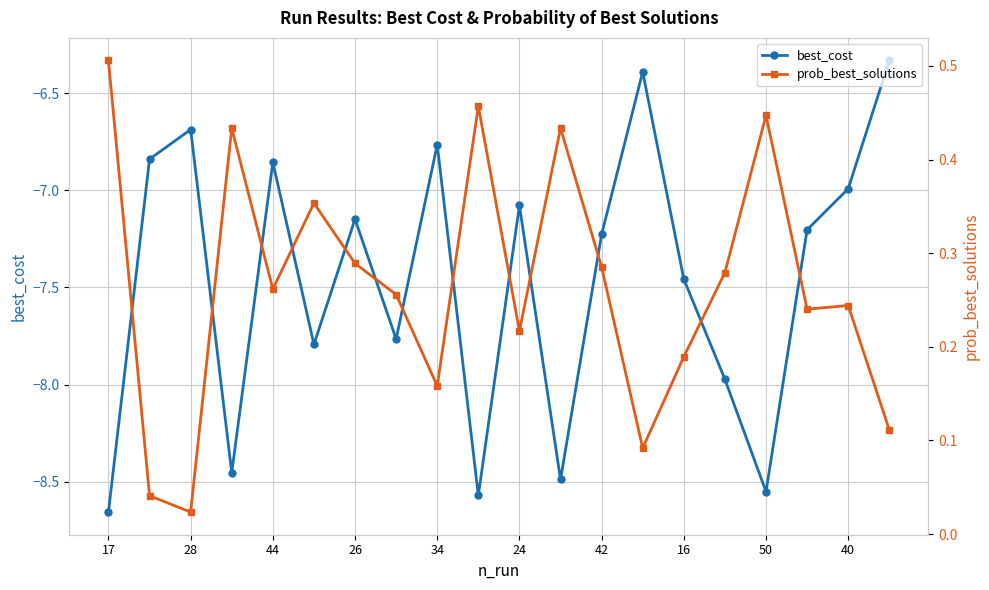

True or false: prob_best_solutions and best_cost cross at least once.

False